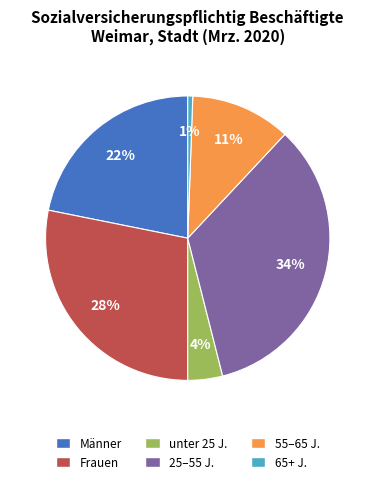

What percentage is the Frauen slice, to the nearest percent?

28%